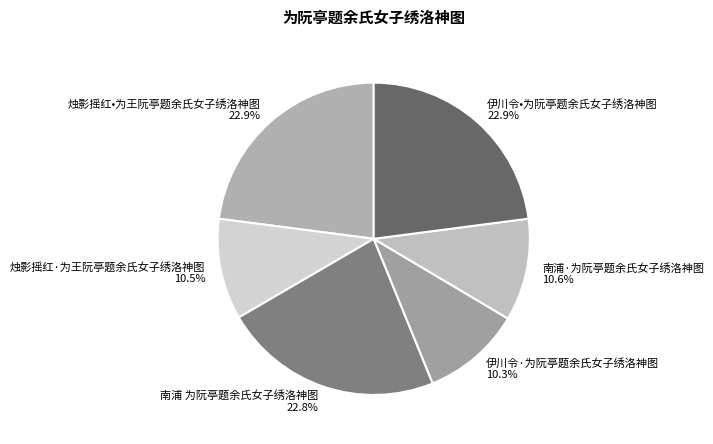

How many slices are in this pie chart?

6